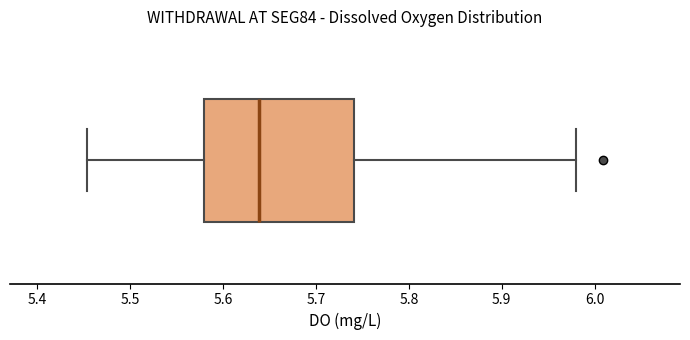

Transcribe this box plot: give where the median line is, the range the box spans, and where the two whiskers end, as read against the x-axis. The values are not printed on the chart, so give them approximately, as read against the axis.

median 5.64, box 5.58 to 5.74, whiskers 5.45 to 5.98